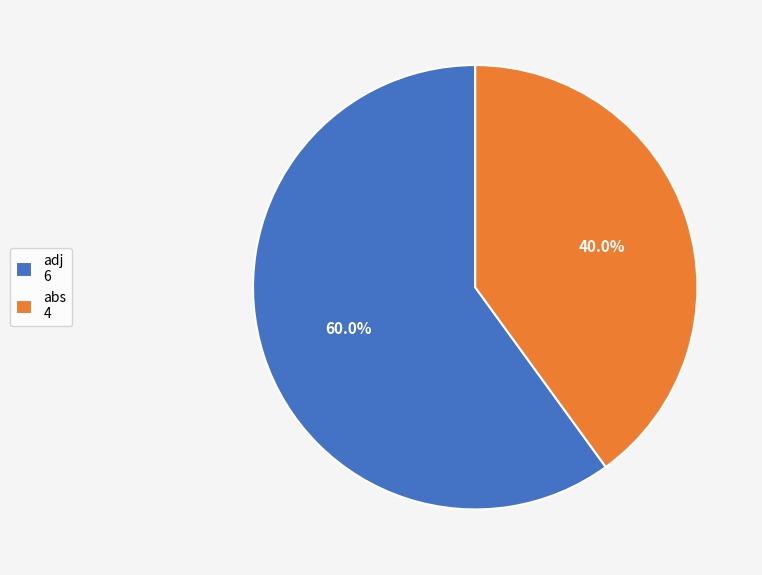

Which category has the biggest portion of the pie?

adj